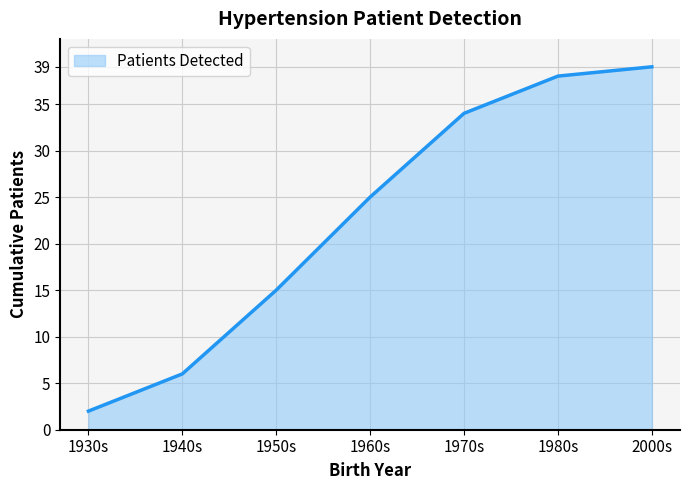

What position from the left is 2000s?

7